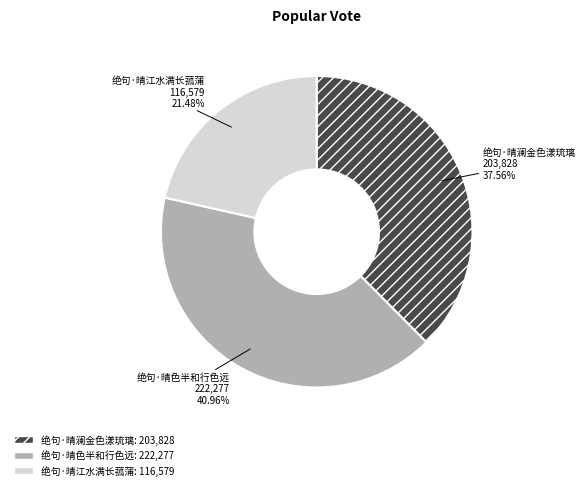

Which category has the biggest portion of the pie?

绝句·晴色半和行色远